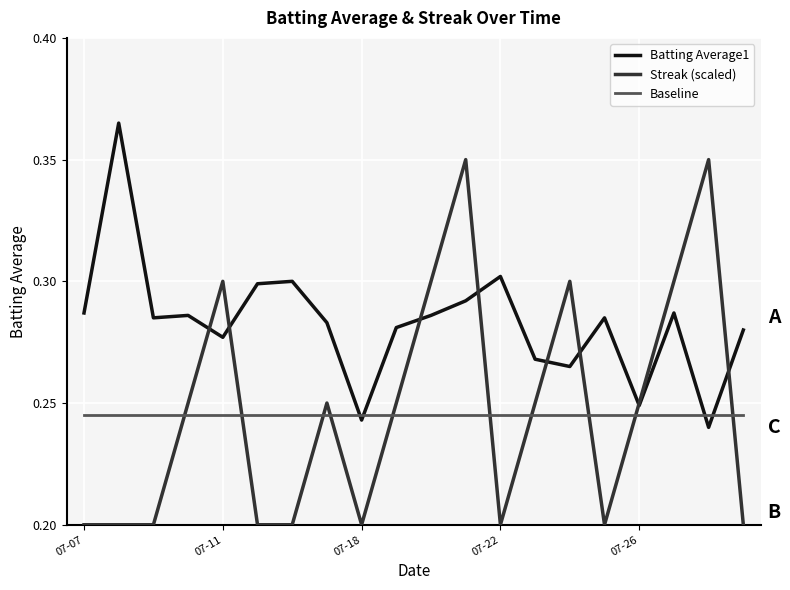

At how many categories does at least one series exceed 0?

20